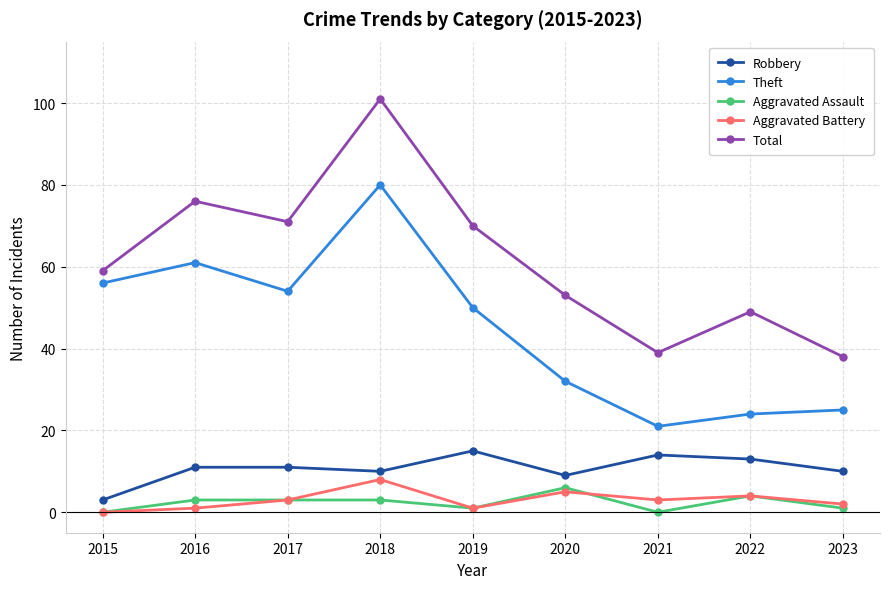

Where is the first local maximum for Theft?

2016